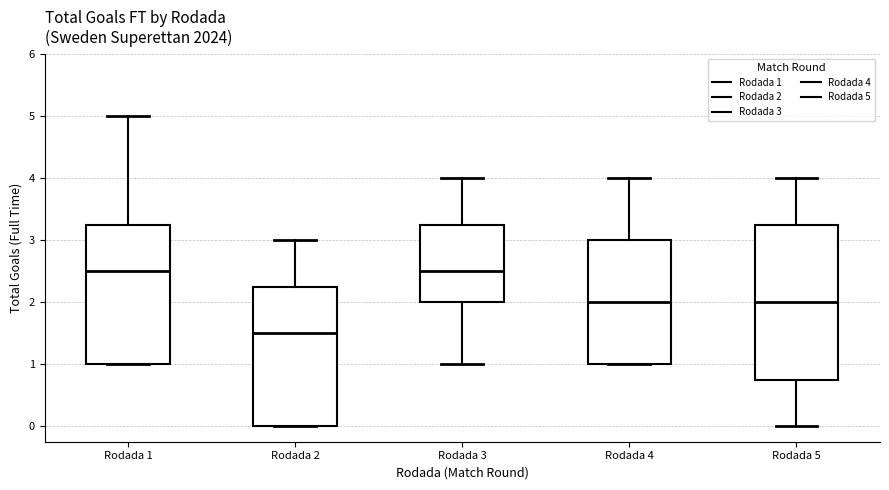

Comparing the boxes themselves (not the whiskers), which one is the tallest?

Rodada 5